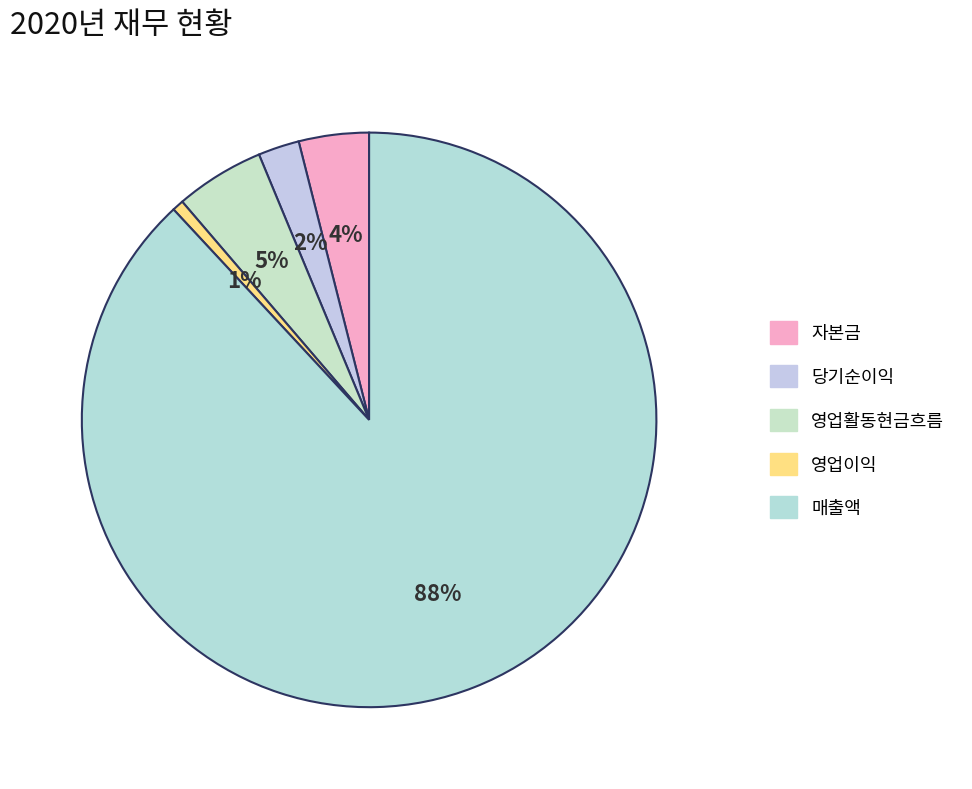

How many slices are in this pie chart?

5